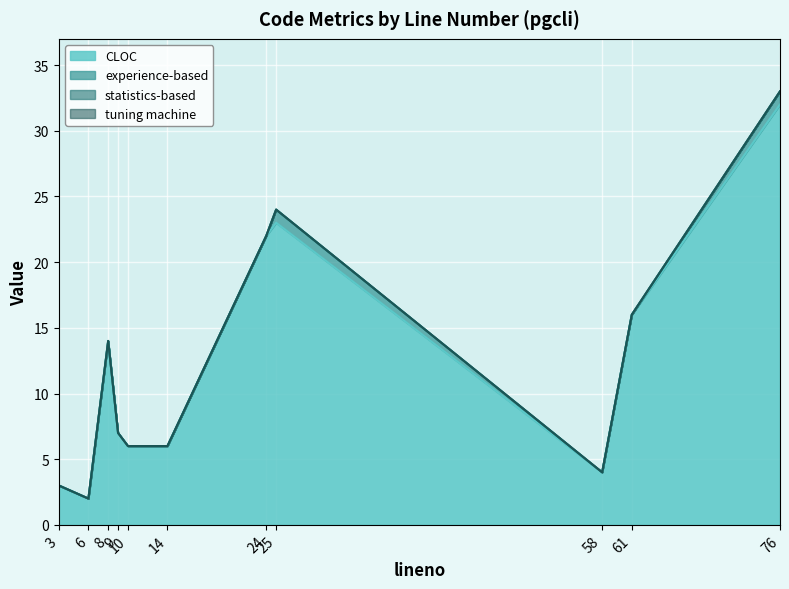

How many interior local peaks does the CLOC series have?

2